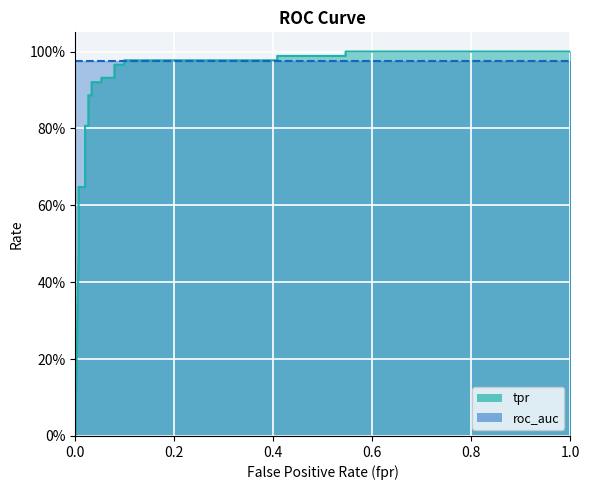

What is the value of the 3rd point from the left?

0.5